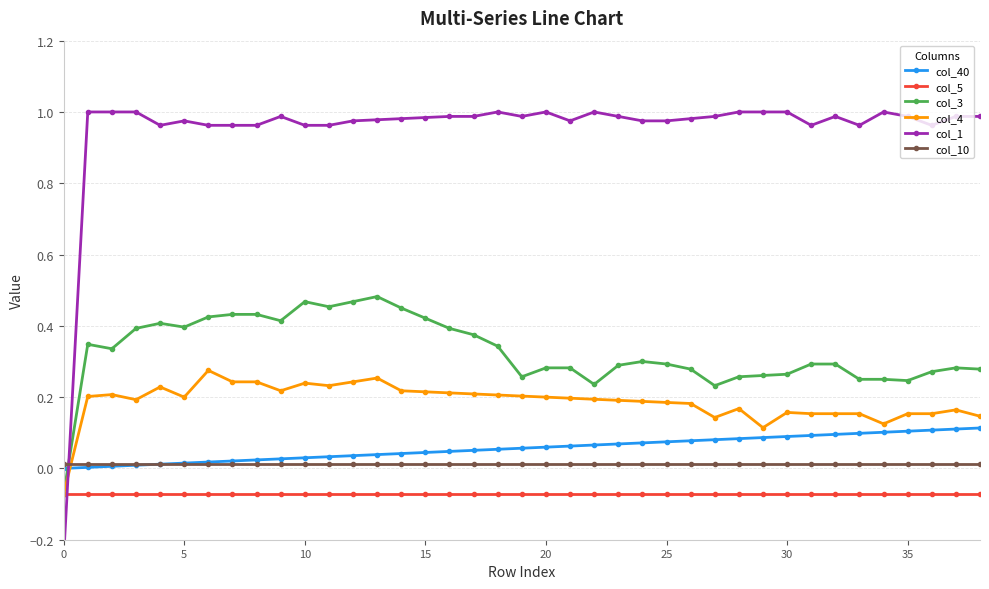

True or false: col_3 has a value of 0.1 at 25.

False